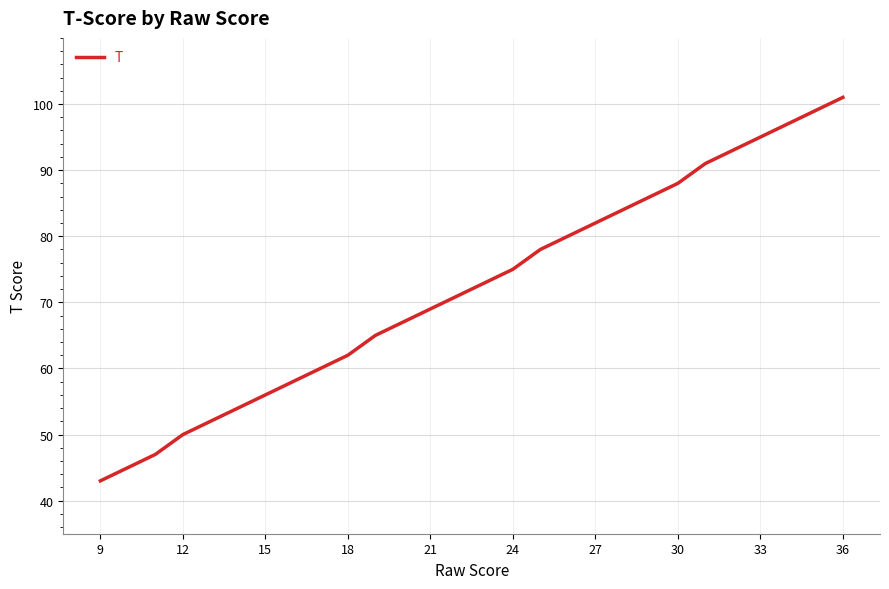

What is the difference between the maximum and minimum values?

58